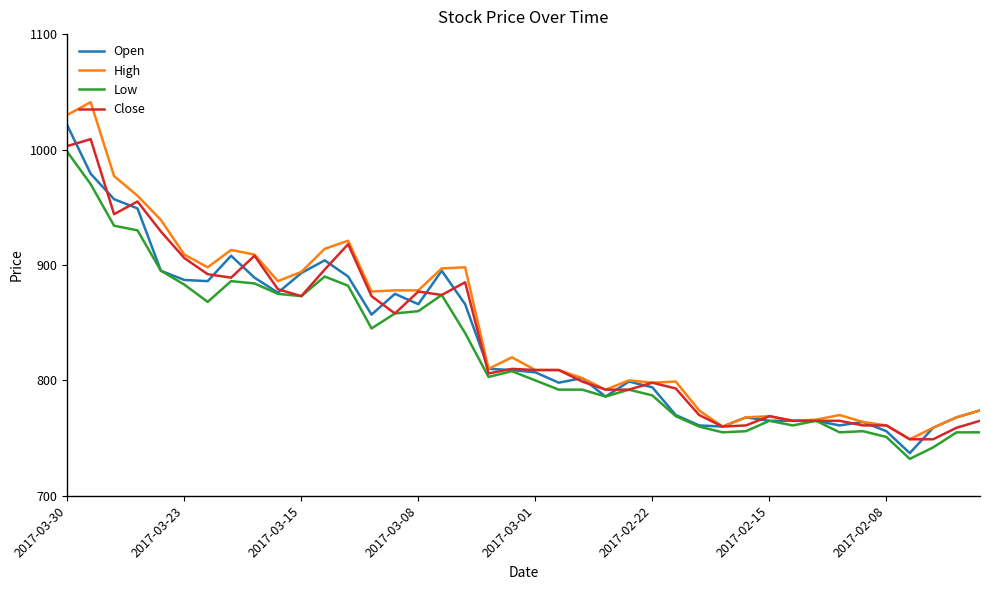

What is the smallest value displayed?

732